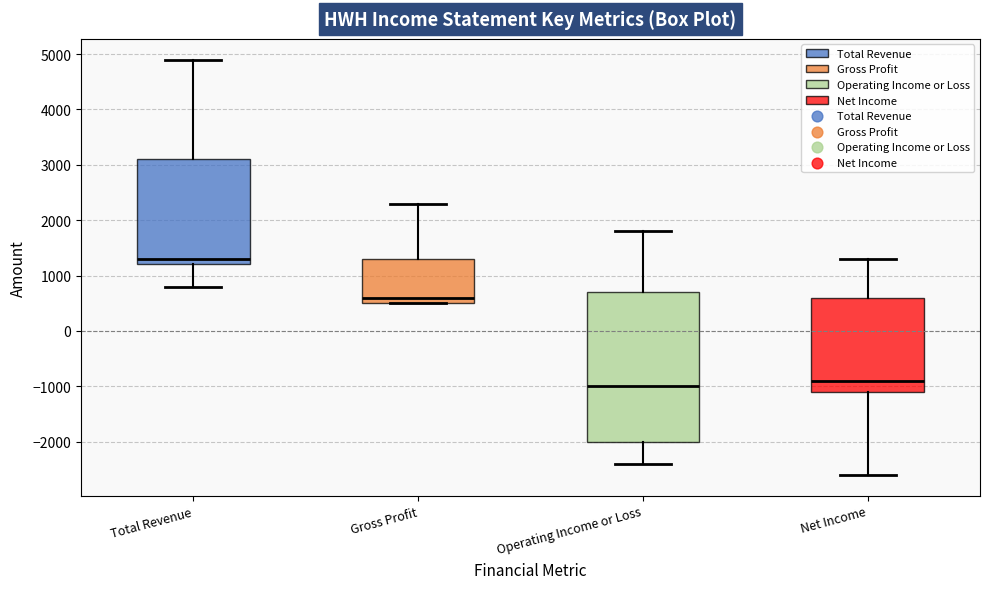

Reading left to right, transcribe this box plot: for each box, give where its median line is, the range the box spans, and where its two whiskers end, as read against the y-axis. The values are not printed on the chart, so give them approximately, as read against the axis.

Total Revenue: median 1300, box 1200 to 3100, whiskers 800 to 4900
Gross Profit: median 600, box 500 to 1300, whiskers 500 to 2300
Operating Income or Loss: median -1000, box -2000 to 700, whiskers -2400 to 1800
Net Income: median -900, box -1100 to 600, whiskers -2600 to 1300